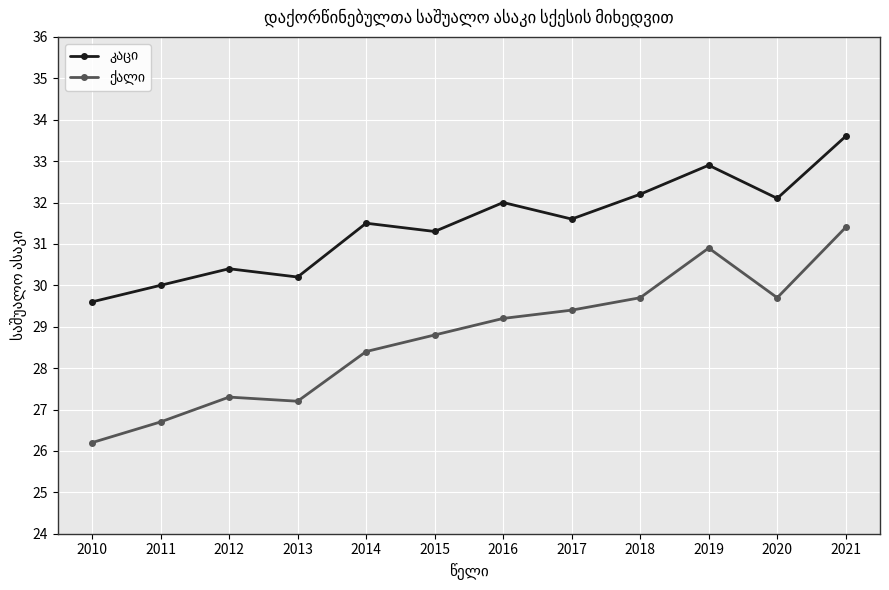

What is the difference between the highest and lowest values at 2015?

2.5